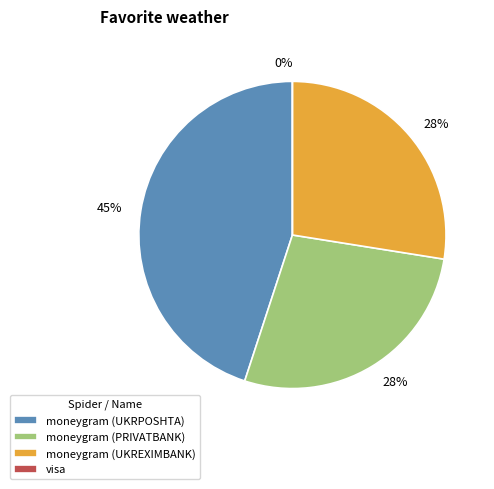

To the nearest percent, what portion does moneygram (UKRPOSHTA) represent?

45%